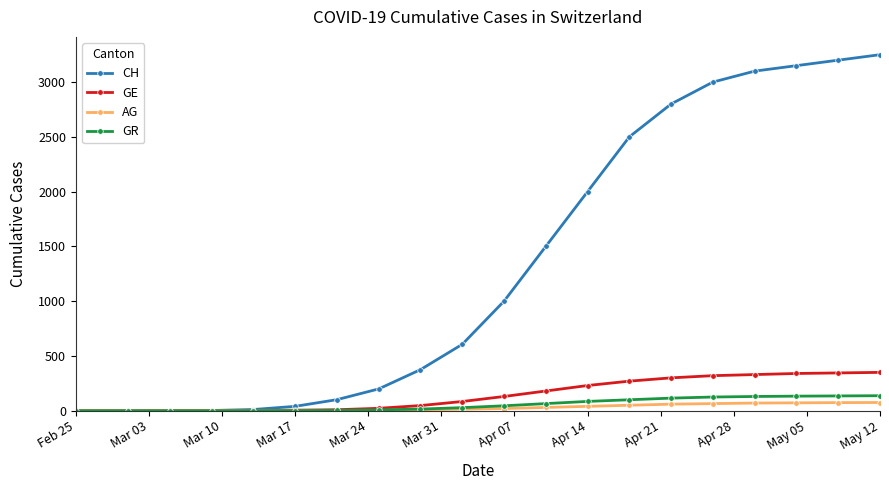

Which series has the widest spread of values?

CH